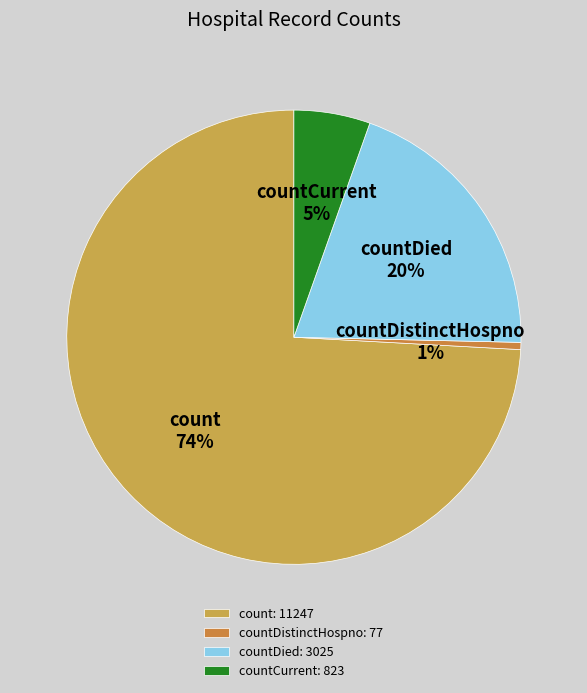

To the nearest percent, what portion does countDistinctHospno represent?

1%